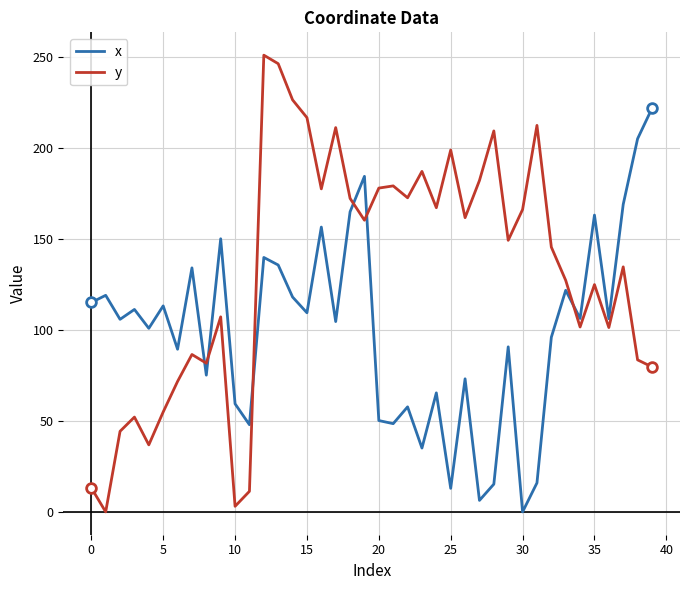

What are all the series names shown in the legend?

x, y